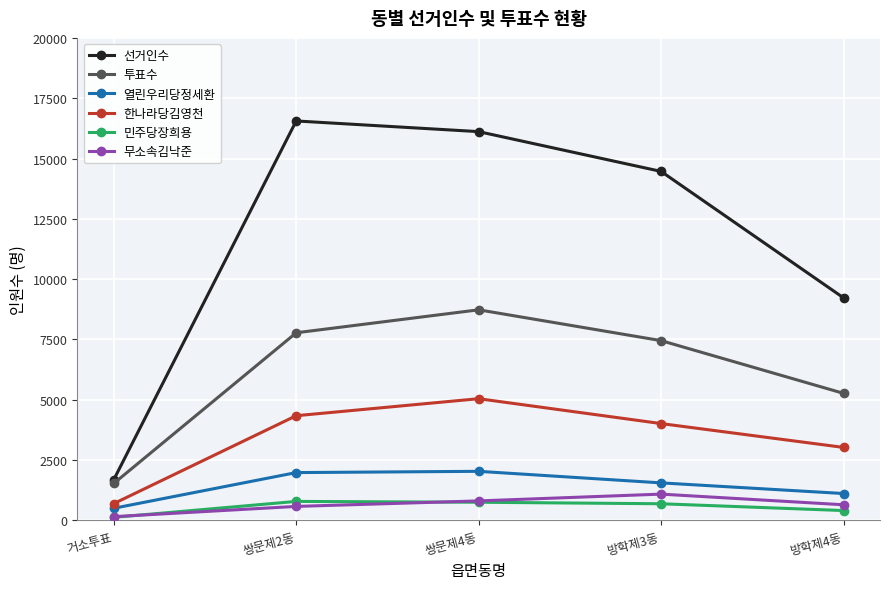

What value does the 무소속김낙준 series have at 방학제3동?

1091